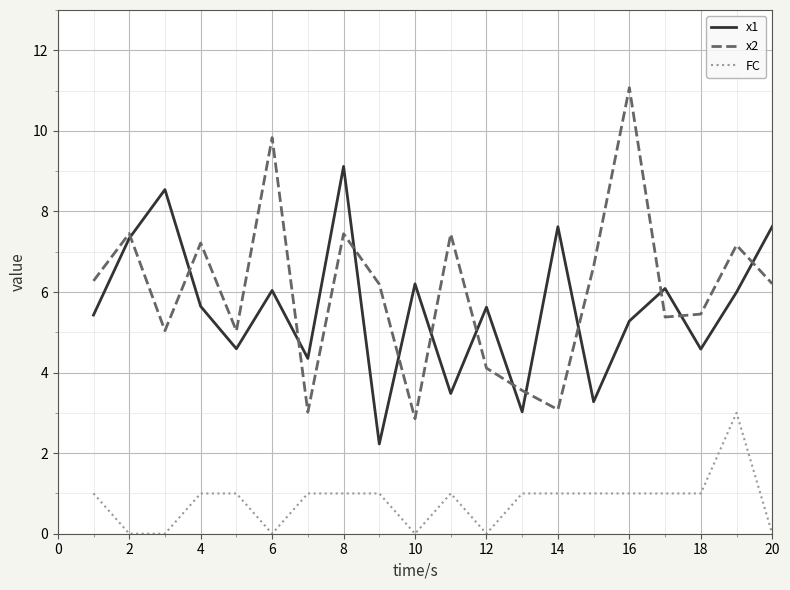

True or false: FC and x1 cross at least once.

False